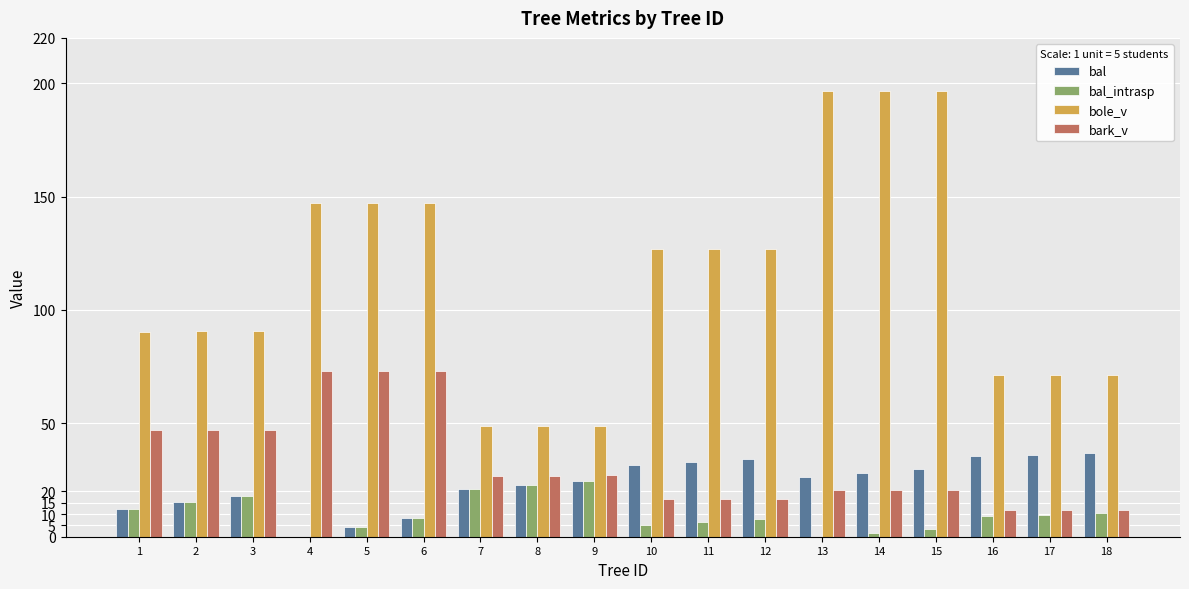

True or false: bark_v has a value of 8.9 at 11.

False